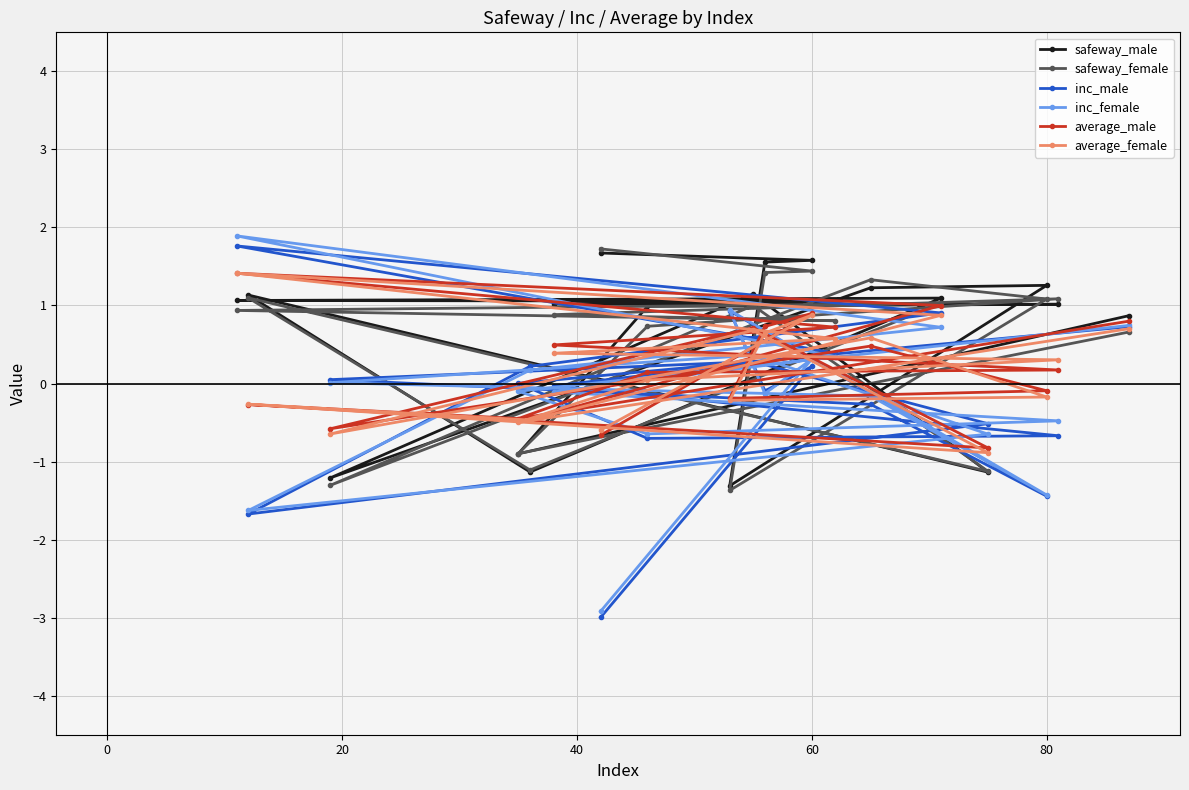

True or false: average_female has a value of -0.2 at 80.

True